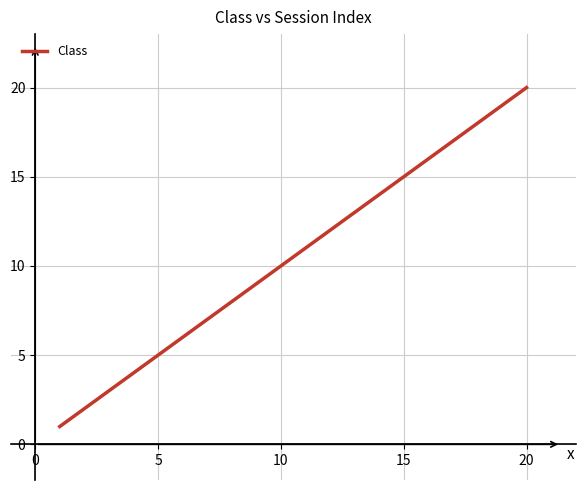

Reading right to left, transcribe all the data shown in this chart.

20	19	18	17	16	15	14	13	12	11	10	9	8	7	6	5	4	3	2	1